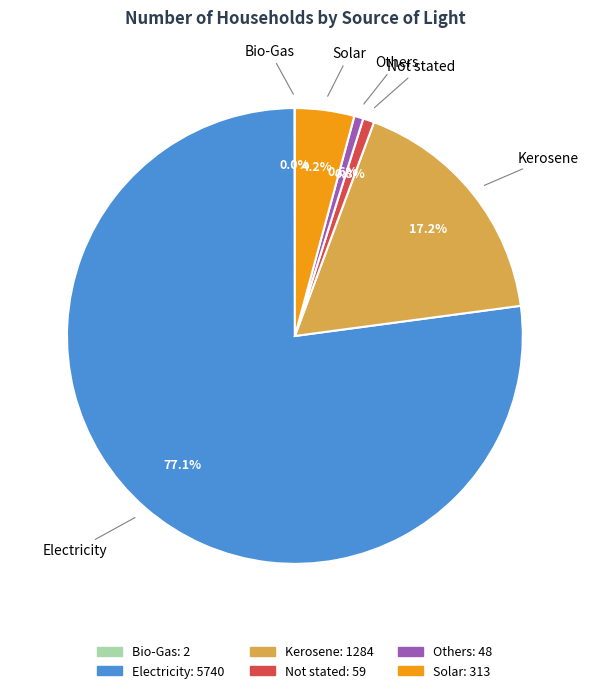

To the nearest percent, what is the average slice percentage?

17%